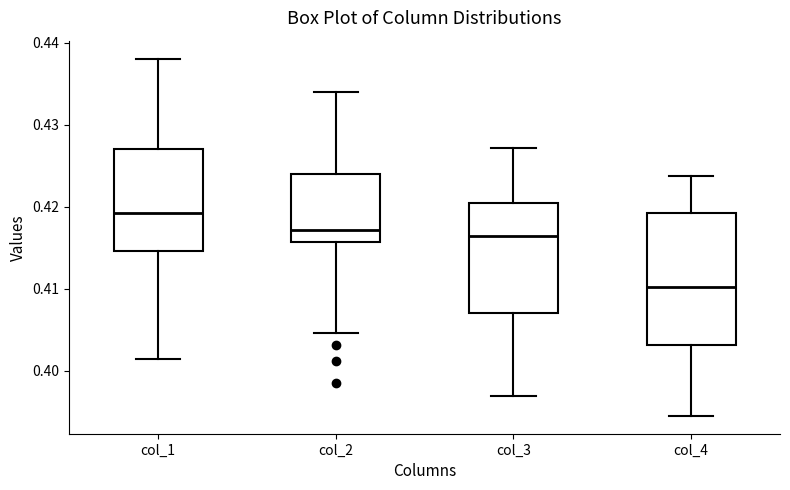

Reading left to right, read every box against the y-axis: the position of its median line, the range the box covers, and the ends of its whiskers. The values are not printed on the chart, so give them approximately, as read against the axis.

col_1: median 0.419, box 0.415 to 0.427, whiskers 0.401 to 0.438
col_2: median 0.417, box 0.416 to 0.424, whiskers 0.405 to 0.434
col_3: median 0.416, box 0.407 to 0.420, whiskers 0.397 to 0.427
col_4: median 0.410, box 0.403 to 0.419, whiskers 0.394 to 0.424